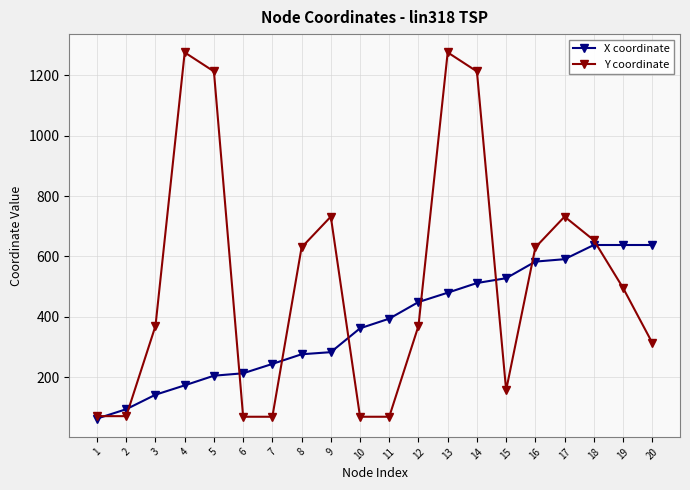

What is the maximum value shown in the chart?

1276